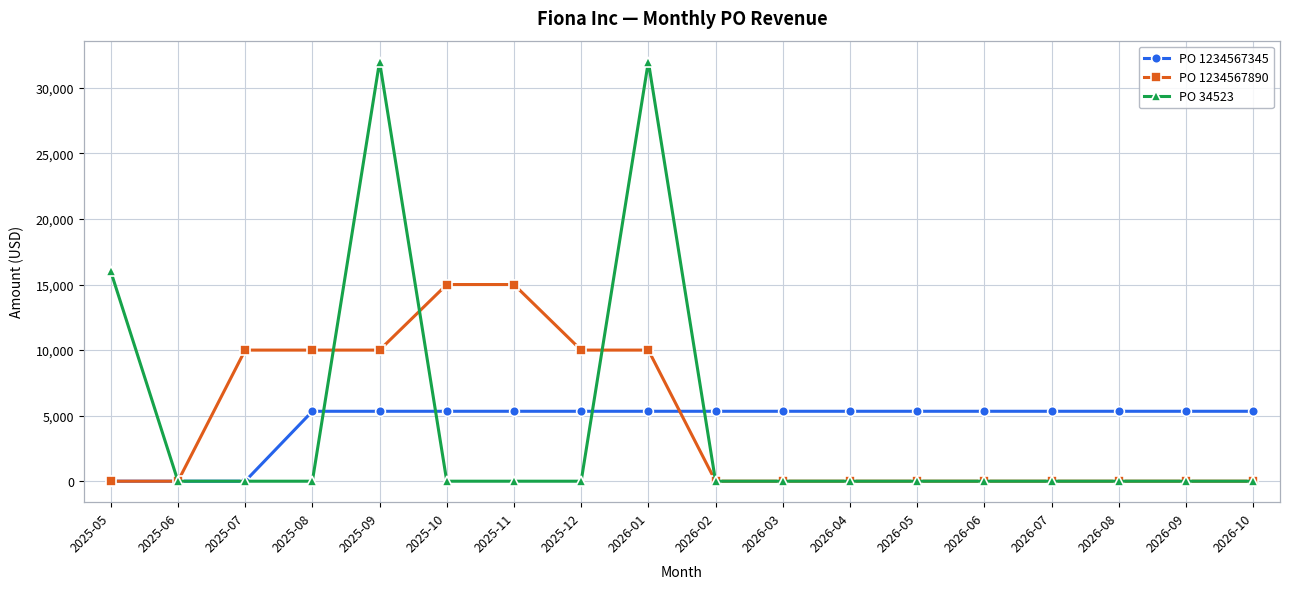

What is the maximum value shown in the chart?

32000.0